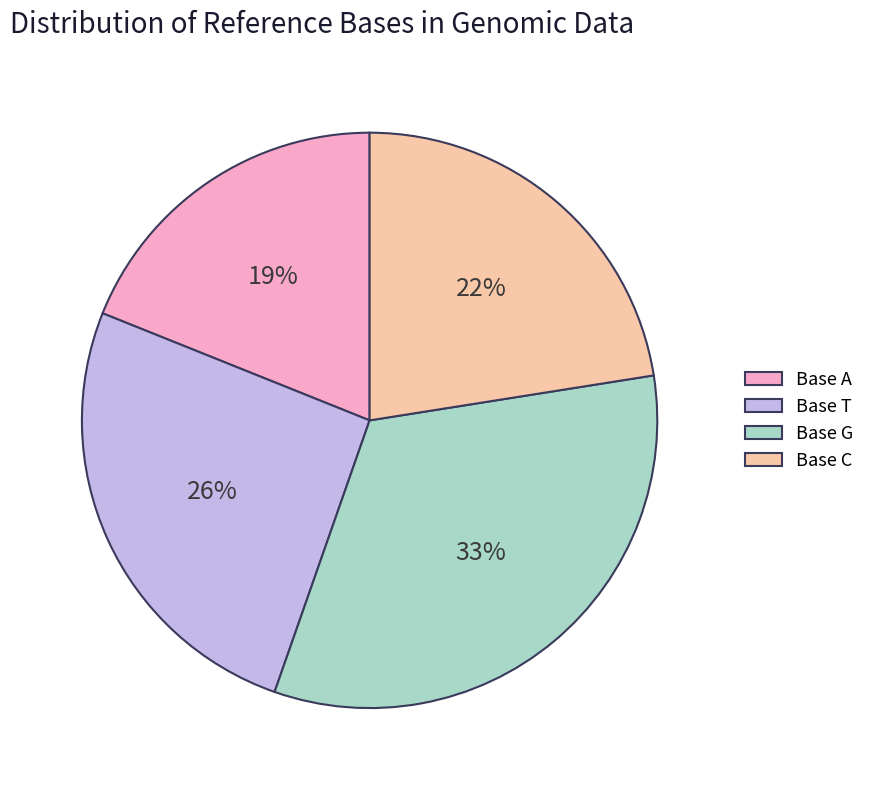

True or false: Base A accounts for 6% of the total.

False